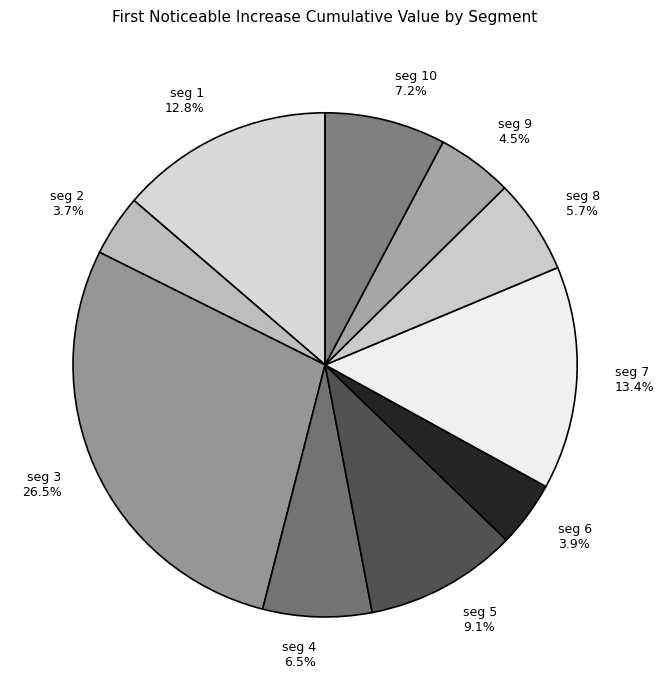

Which slice is the smallest?

signal segment 2